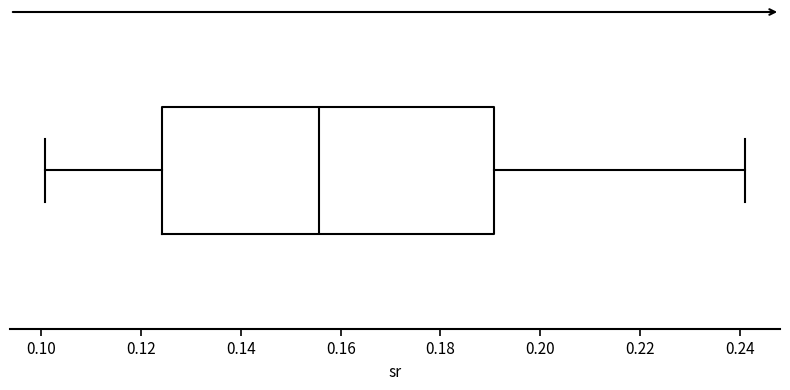

Read this box plot against the x-axis: the position of the median line, the range covered by the box, and the ends of both whiskers. The values are not printed on the chart, so give them approximately, as read against the axis.

median 0.156, box 0.124 to 0.190, whiskers 0.100 to 0.242